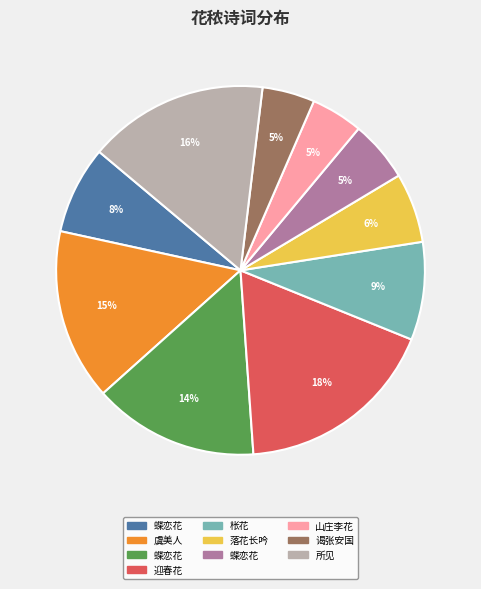

To the nearest percent, what is the difference between the largest and smallest slice percentages?

13%